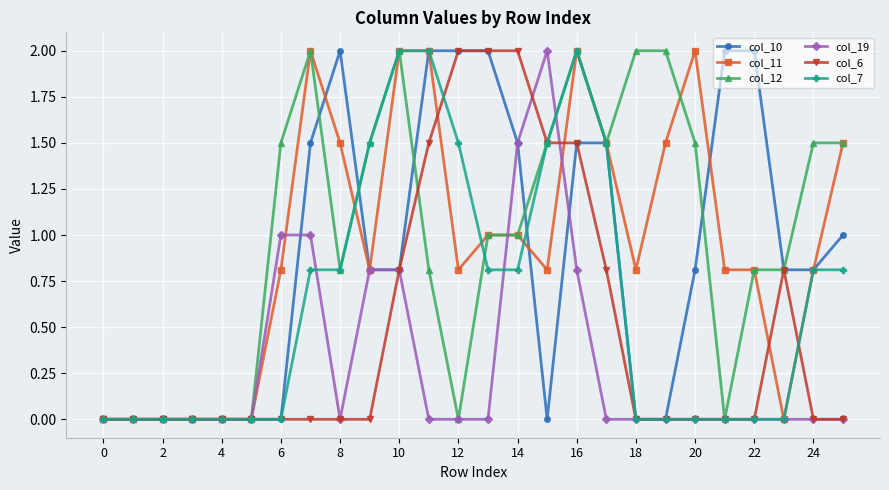

True or false: col_12 has more than 1 interior local peaks.

True